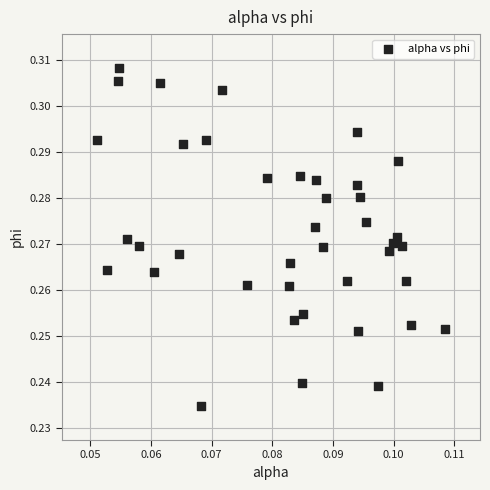

Count the number of points in this scatter plot.

40